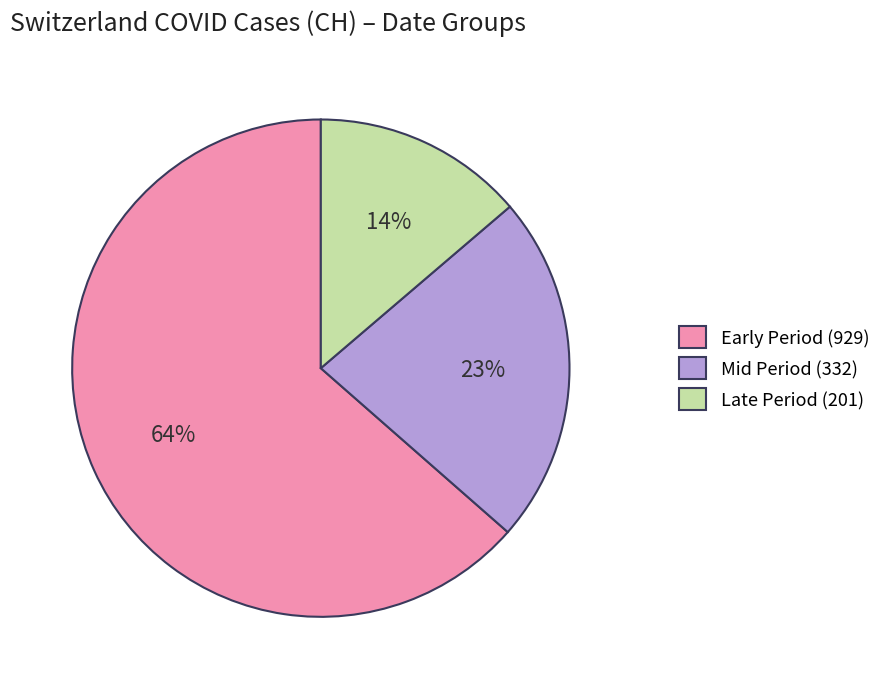

To the nearest percent, what portion does Mid Period (332) represent?

23%